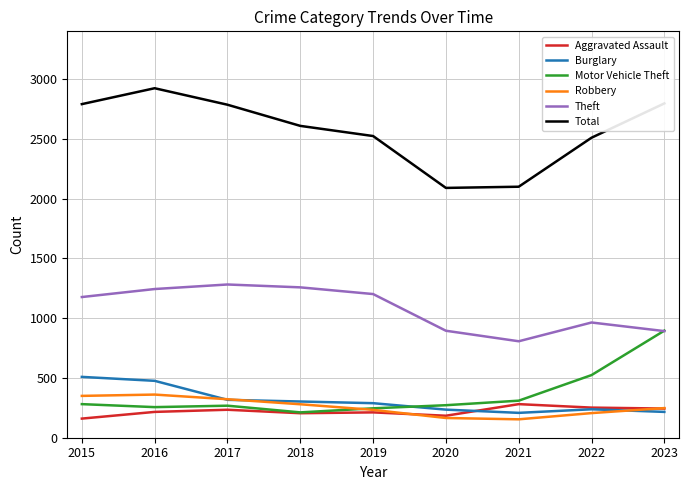

What is the total value across all series at 2015?

5268